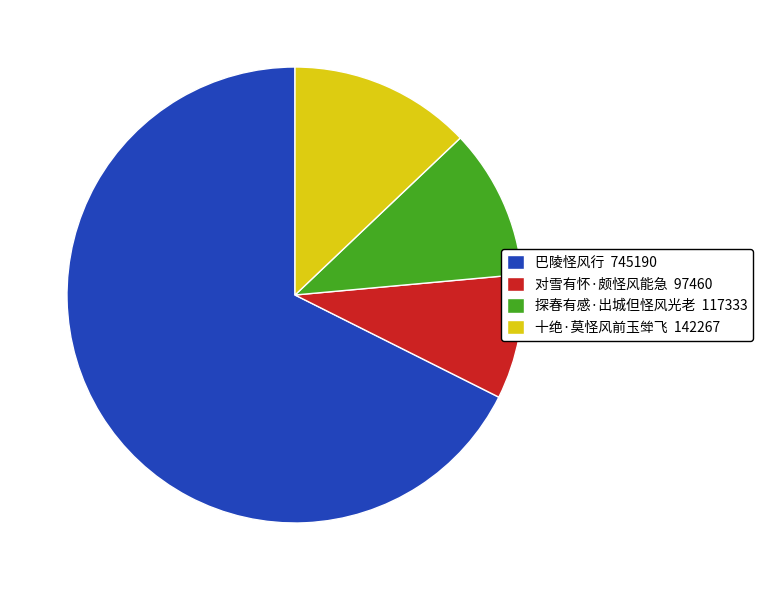

The 对雪有怀·颇怪风能急 97460 slice represents 9% of the pie. True or false?

True